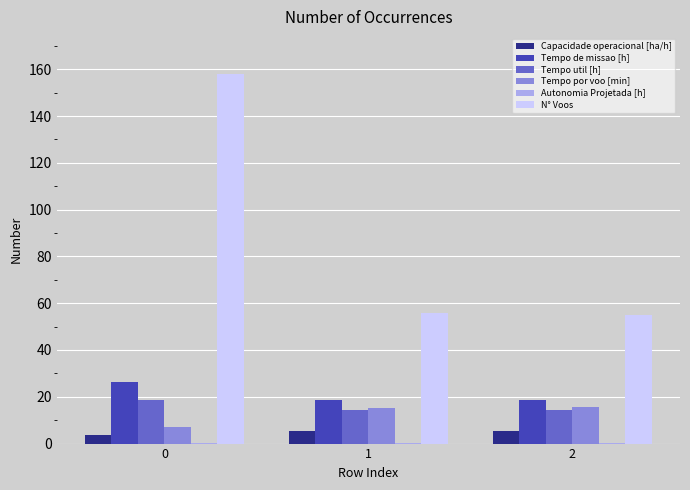

What is the sum of all N° Voos values?

269.0